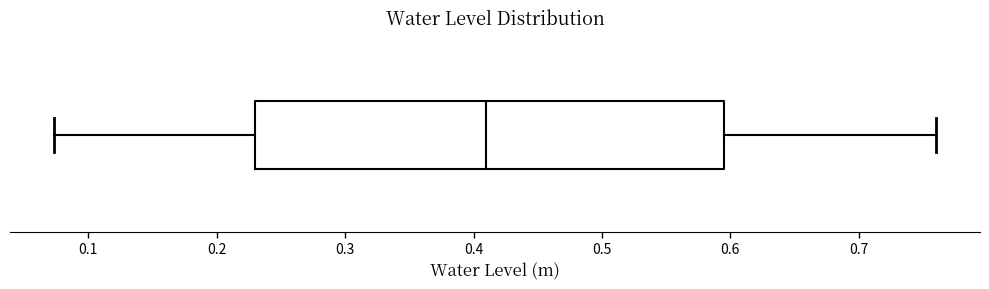

Where does the right whisker of the box end on the x-axis? The values are not printed on the chart, so give them approximately, as read against the axis.

0.76